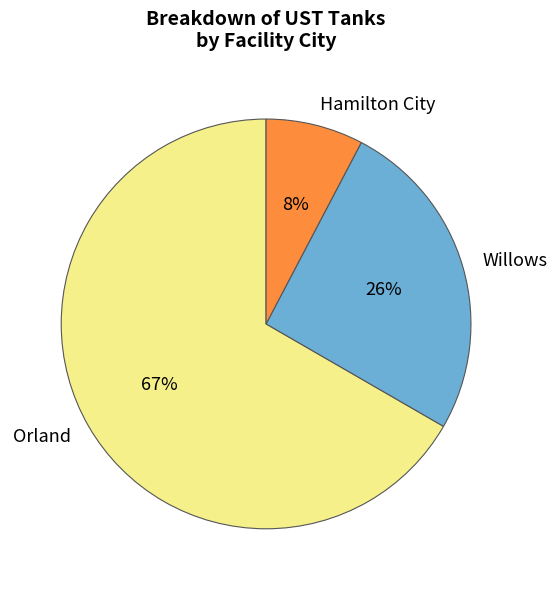

Is the sum of Hamilton City and Orland greater than half?

Yes